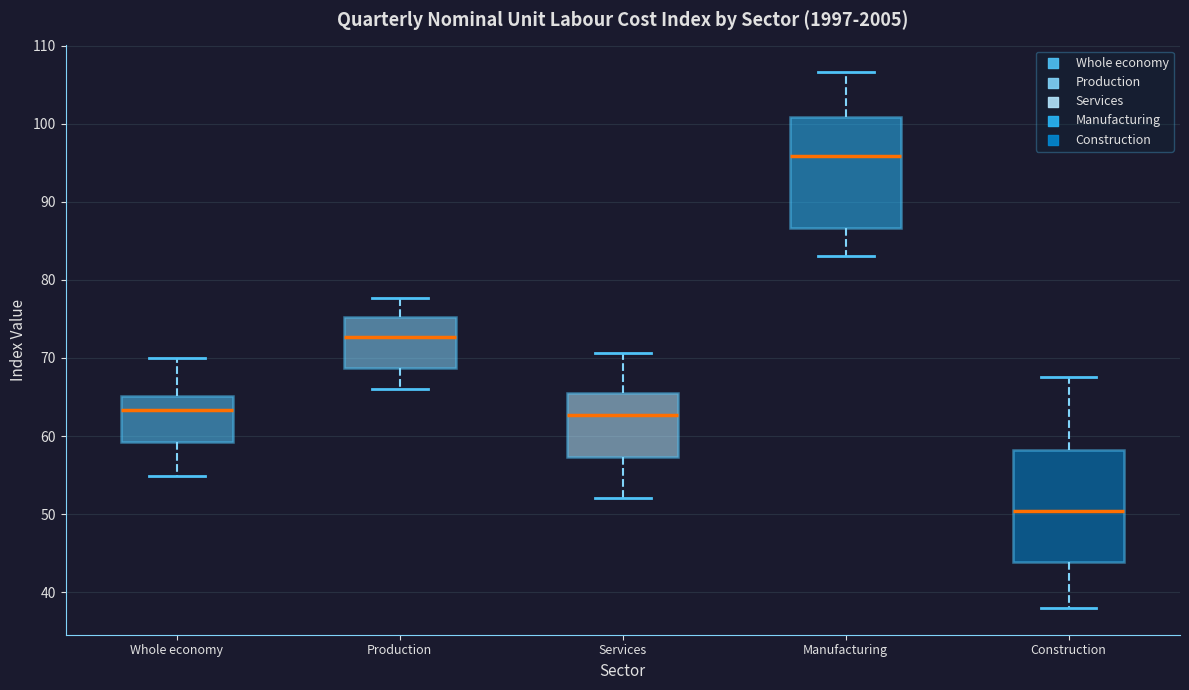

Which box's median line is the lowest?

Construction